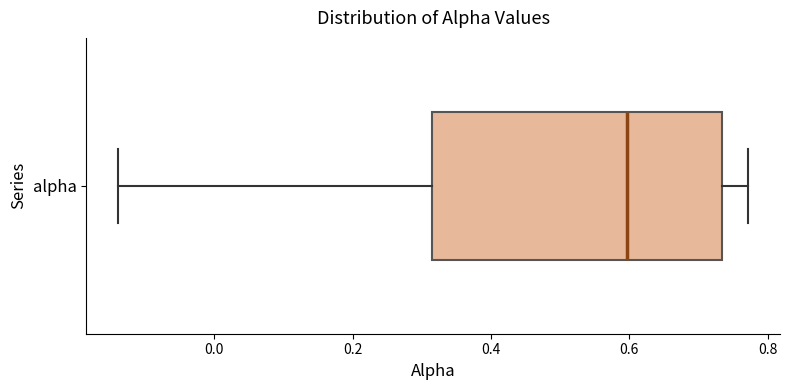

Where does the median line of the box for alpha sit on the x-axis? The values are not printed on the chart, so give them approximately, as read against the axis.

0.60